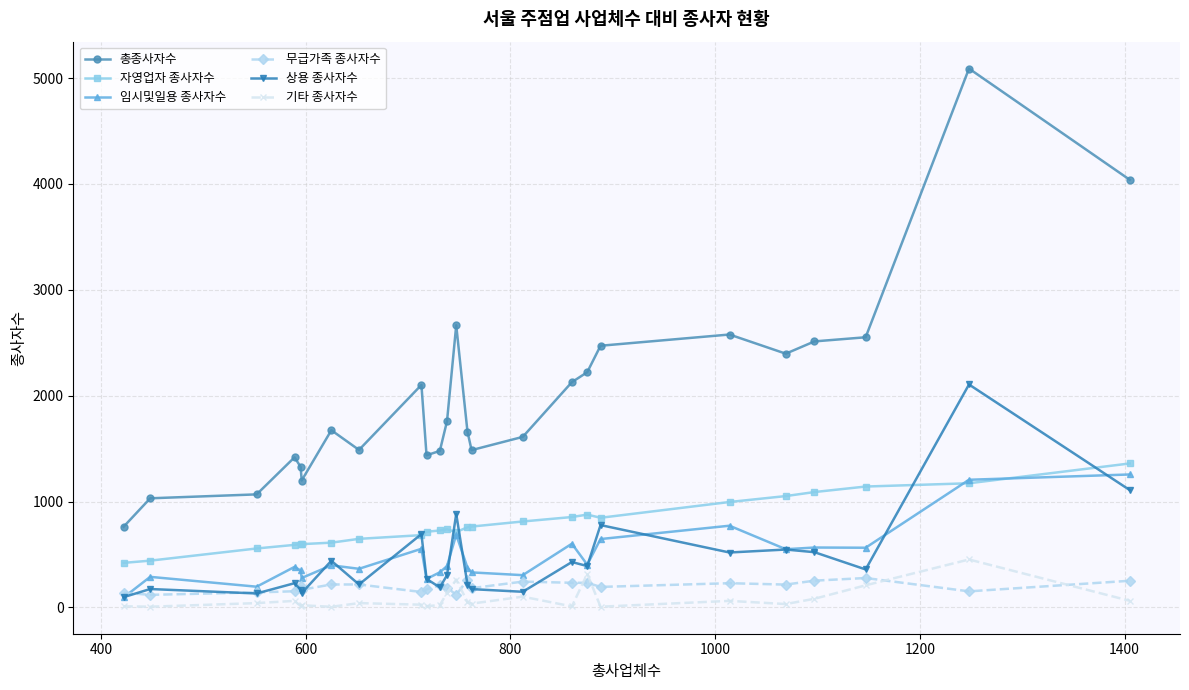

True or false: 임시및일용 종사자수 and 총종사자수 cross at least once.

False